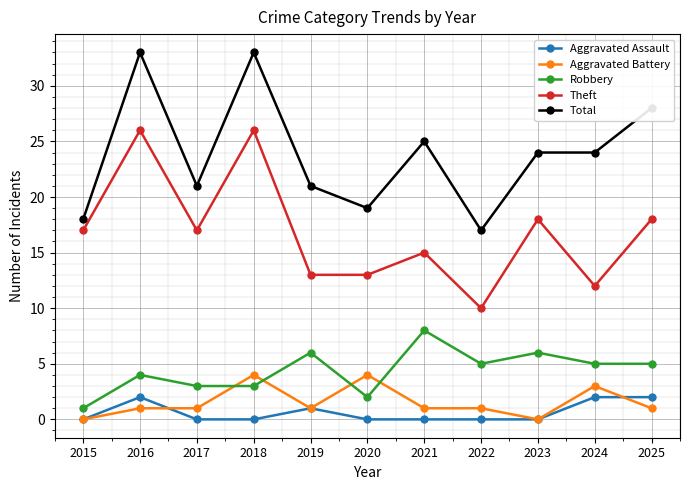

Where is Total nearest to the value 25?

2021